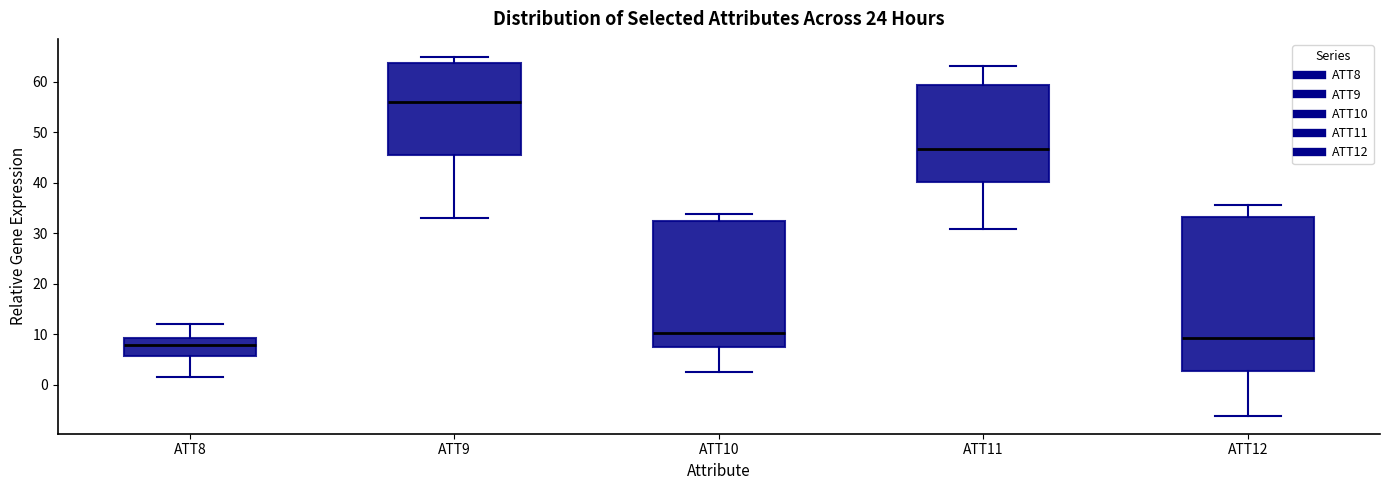

Where is the upper edge of the box for ATT10 on the y-axis? The values are not printed on the chart, so give them approximately, as read against the axis.

32